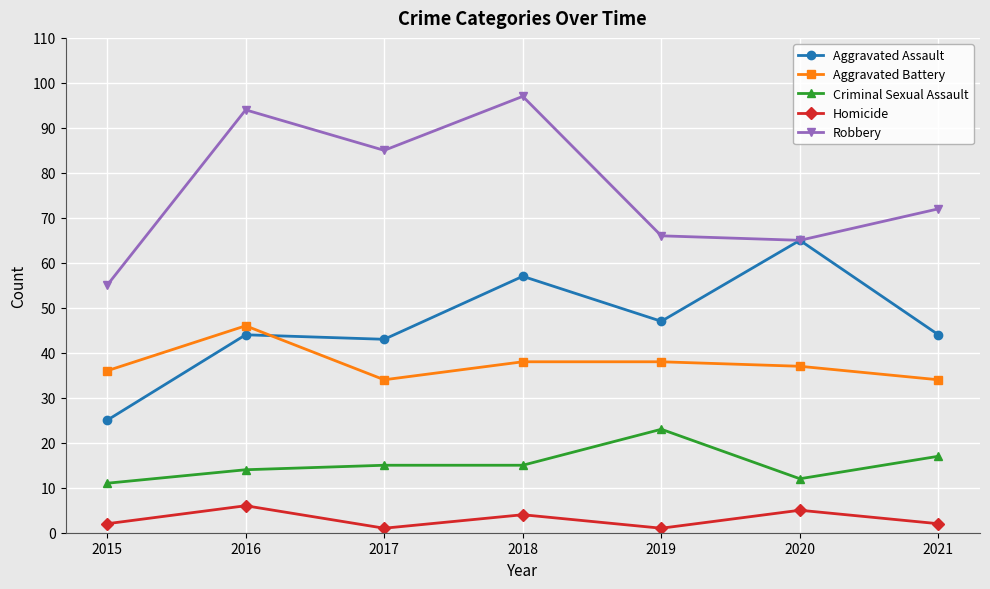

What is the value of the Robbery point at the 5th from the left?

66